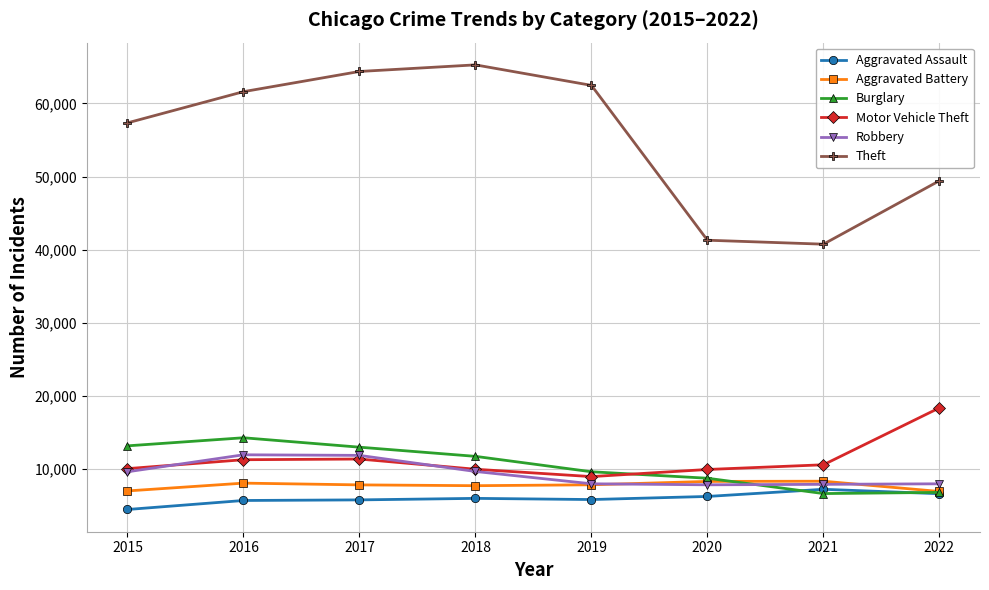

What is the sum of the Theft values at 2022 and 2018?

114719